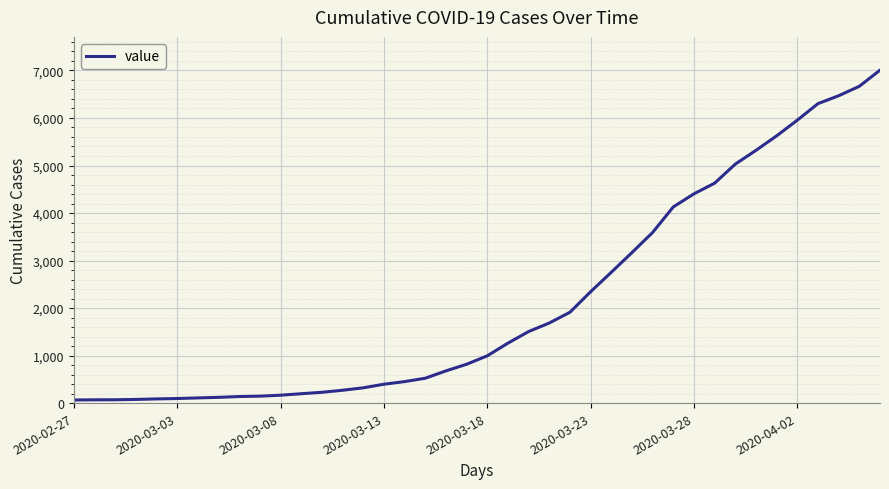

What is the maximum value shown in the chart?

7006